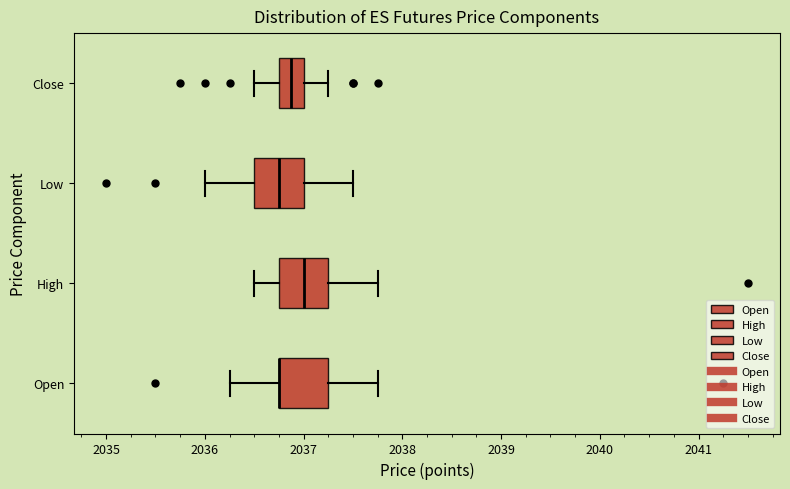

Reading bottom to top, transcribe this box plot: for each box, give where its median line is, the range the box spans, and where its two whiskers end, as read against the x-axis. The values are not printed on the chart, so give them approximately, as read against the axis.

Open: median 2036.8 (drawn on the box's left edge), box 2036.8 to 2037.3, whiskers 2036.3 to 2037.8
High: median 2037.0, box 2036.8 to 2037.3, whiskers 2036.5 to 2037.8
Low: median 2036.8, box 2036.5 to 2037.0, whiskers 2036.0 to 2037.5
Close: median 2036.9, box 2036.8 to 2037.0, whiskers 2036.5 to 2037.3